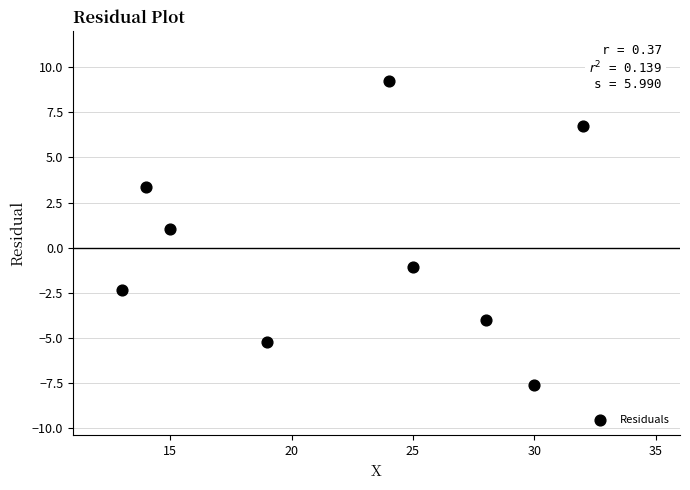

What is the average X value?

22.2